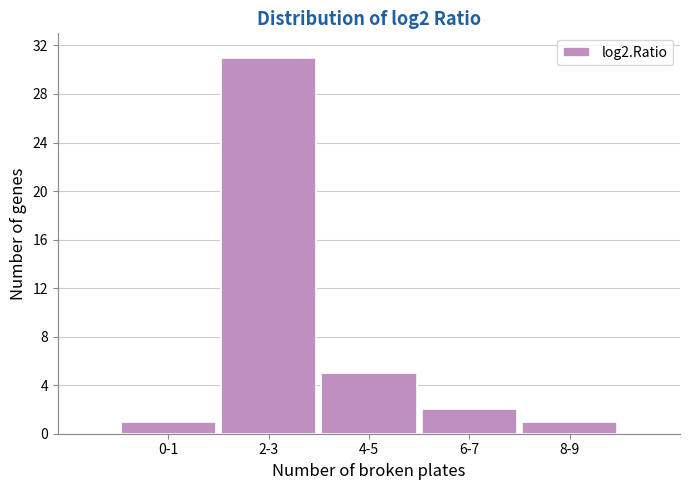

Reading left to right, what are all the values shown in this chart?

0-1=1	2-3=31	4-5=5	6-7=2	8-9=1